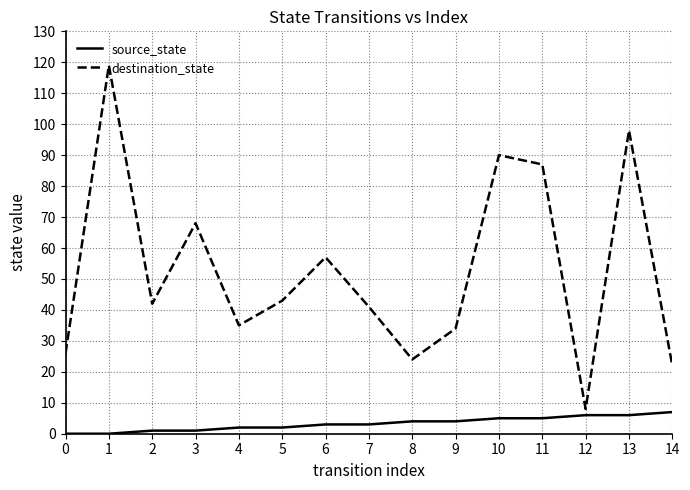

Is the value of destination_state at 2 greater than the value of source_state at 10?

Yes